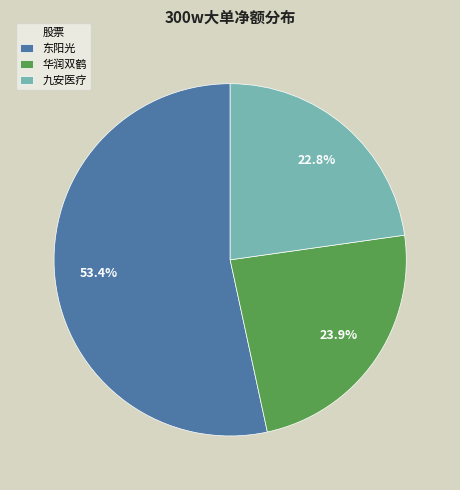

Rank the categories by value from lowest to highest.

九安医疗, 华润双鹤, 东阳光